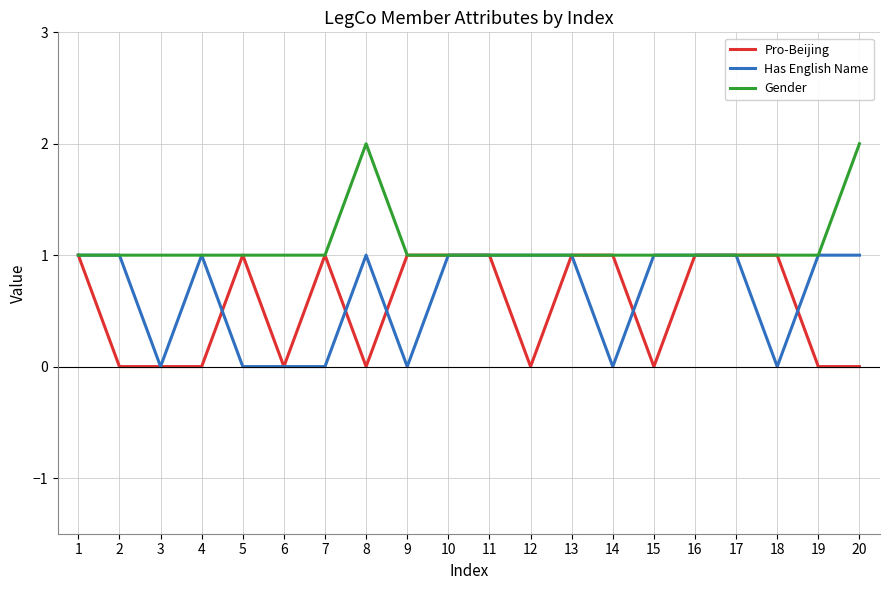

Which series has the largest total across all categories?

Gender